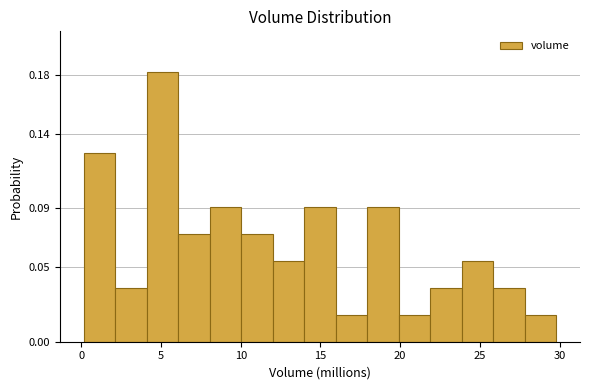

Around what value on the x-axis is the tallest bar? Give the approximate position of its centre, as read against the axis.

5.0